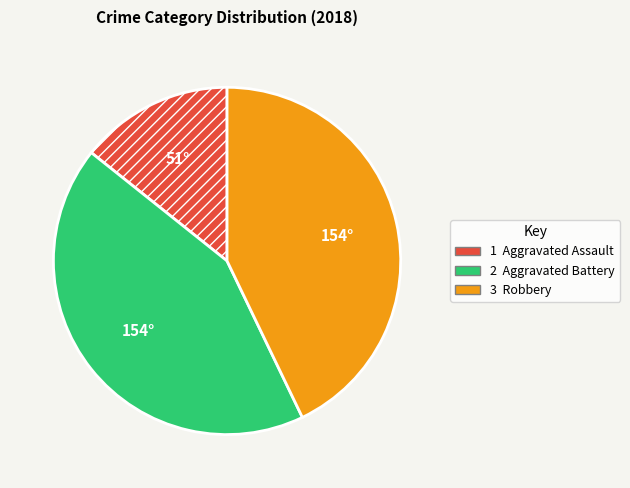

Is there any slice that represents more than half of the pie?

No